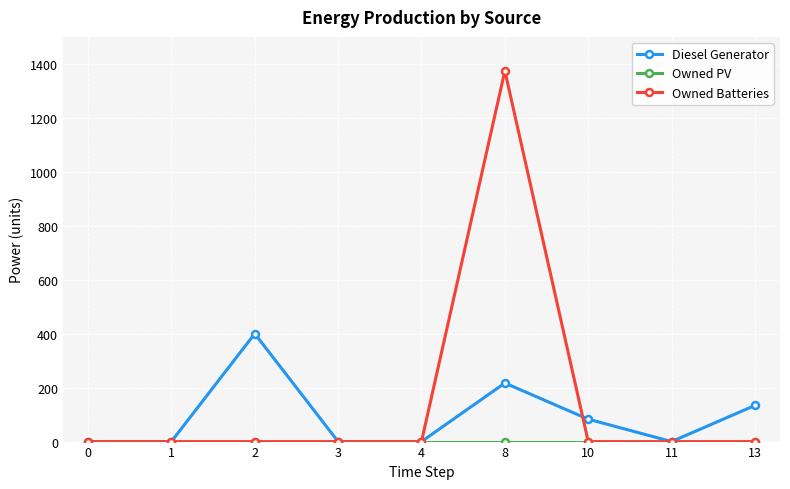

Is the value of Diesel Generator at 13 greater than the value of Owned Batteries at 1?

Yes